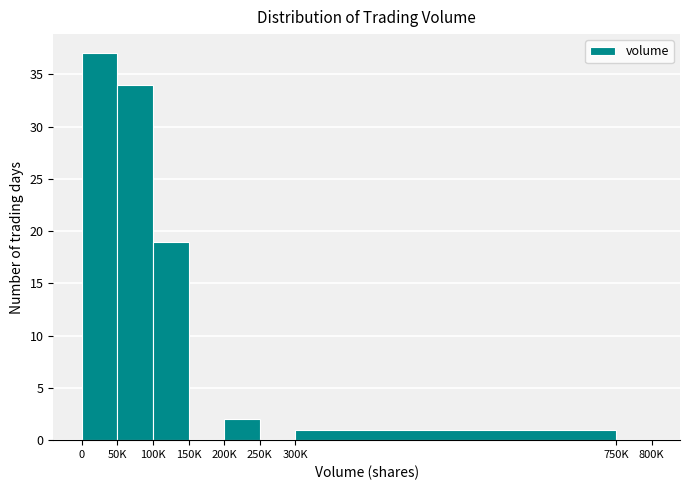

Reading left to right, what are all the values shown in this chart?

0=37	50K=34	100K=19	150K=0	200K=2	250K=0	300K=1	750K=0